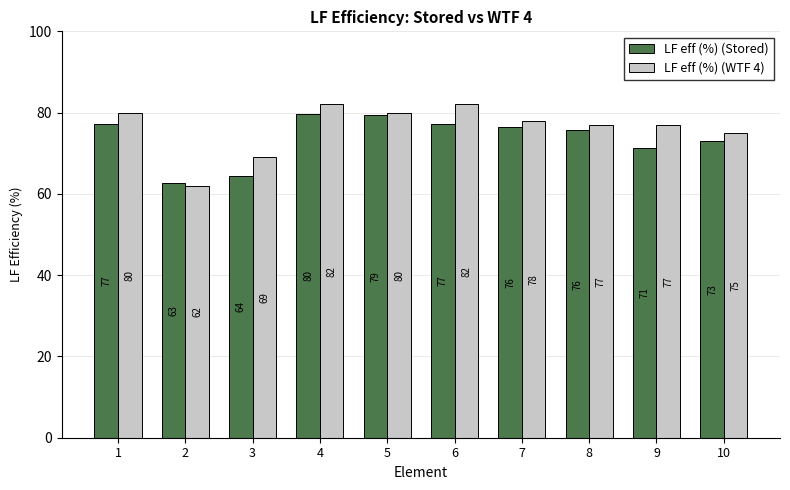

Are the bars grouped side by side (vs. stacked)?

Yes